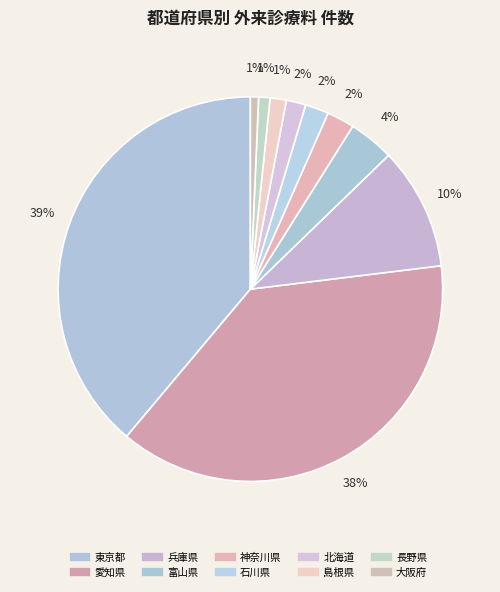

To the nearest percent, what is the average slice percentage?

10%